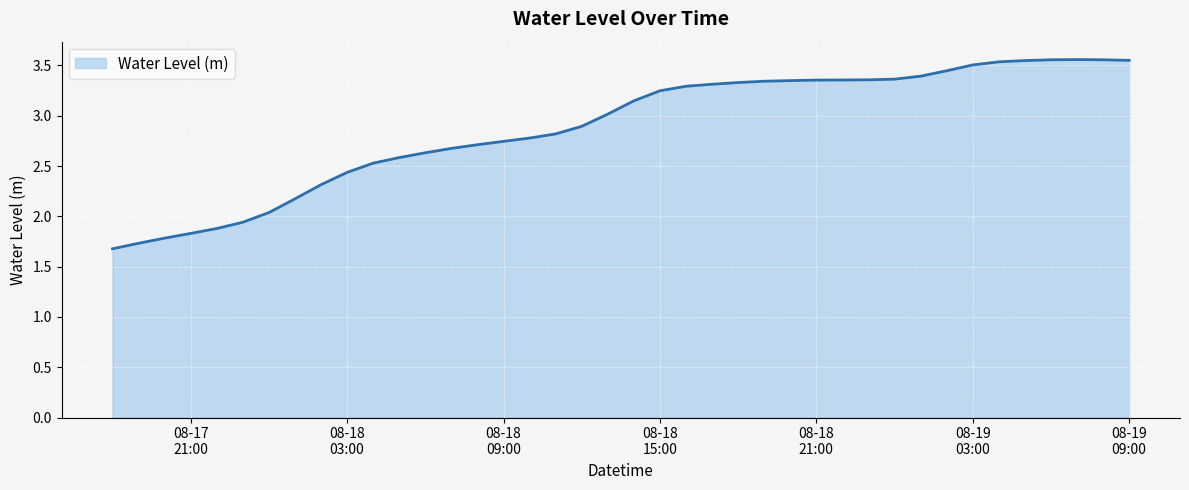

What is the minimum value shown in the chart?

1.7